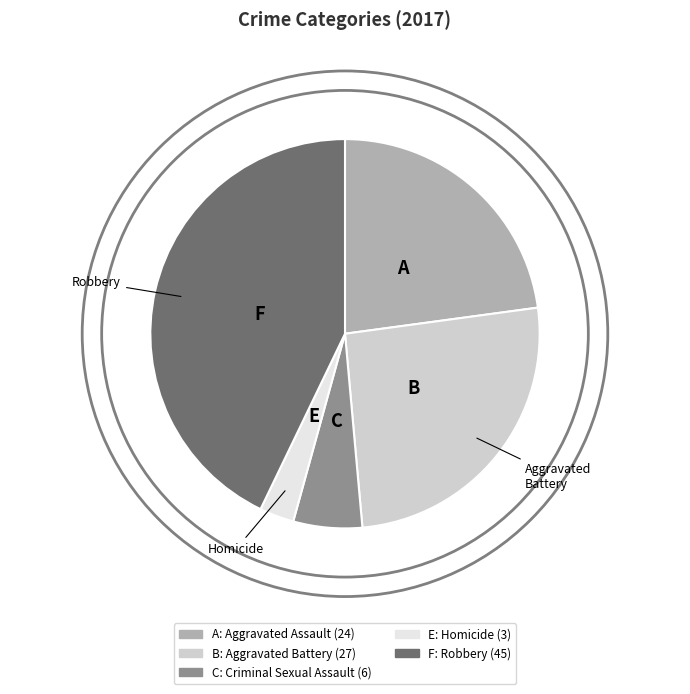

Is there any slice that represents more than half of the pie?

No